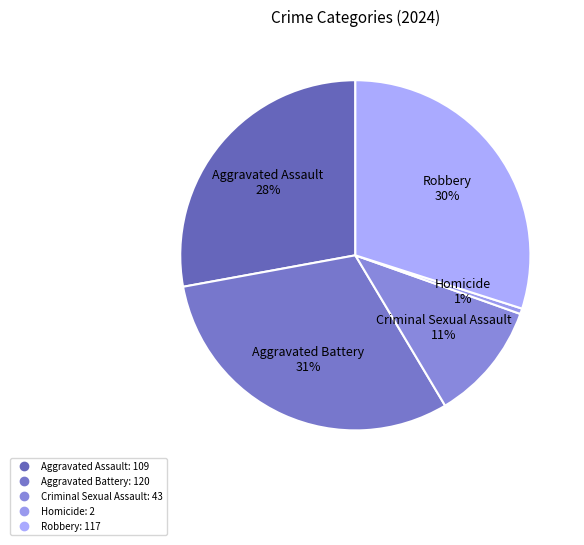

Is Criminal Sexual Assault the majority of the pie?

No